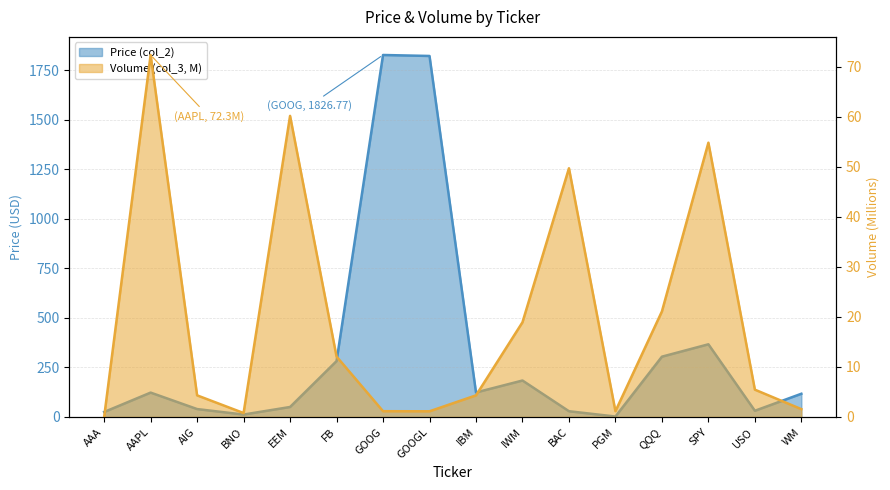

Which series has the widest spread of values?

Price (col_2)